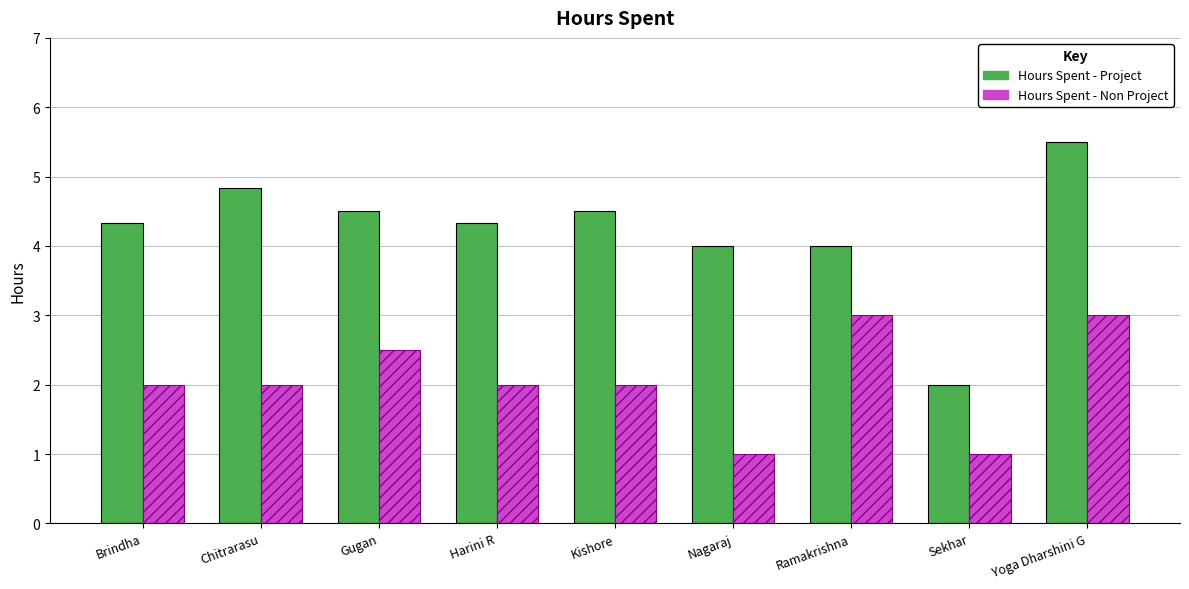

How many bars are there in total?

18